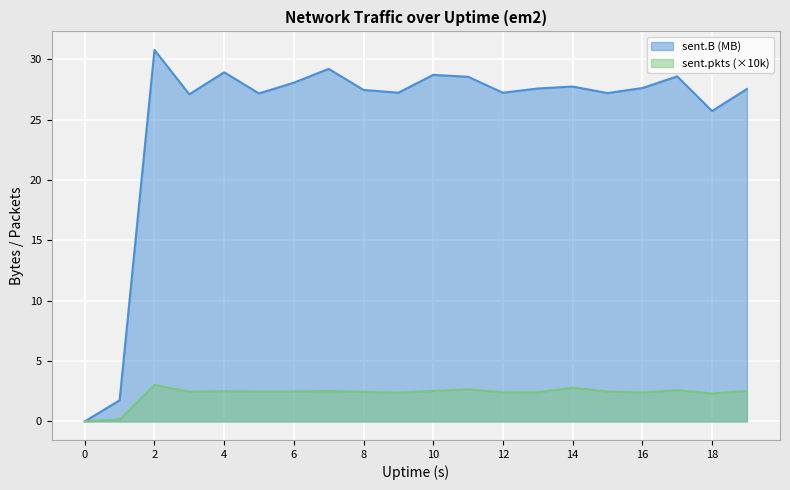

What is the total value across all series at 12?

29.6